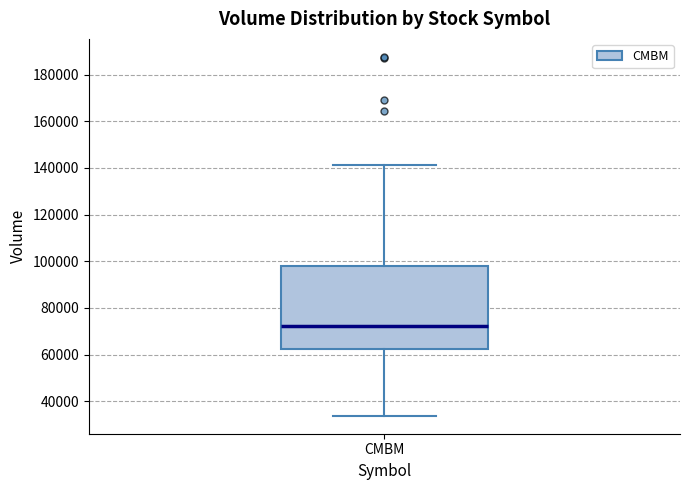

Transcribe this box plot: give where the median line is, the range the box spans, and where the two whiskers end, as read against the y-axis. The values are not printed on the chart, so give them approximately, as read against the axis.

median 72000, box 62000 to 98000, whiskers 34000 to 142000